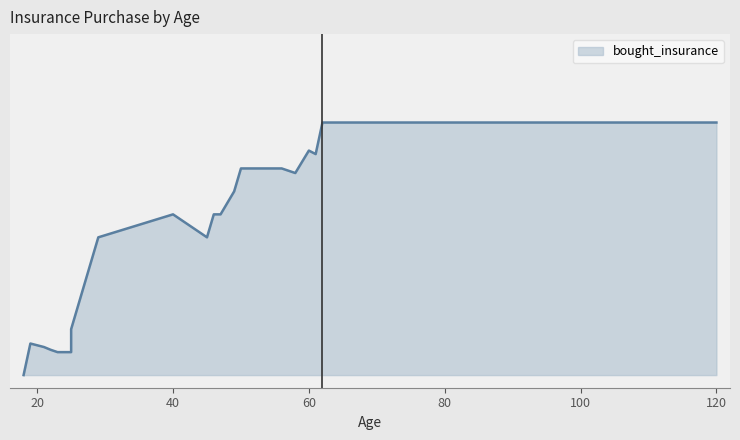

What is the label of the 15th point from the right?

29